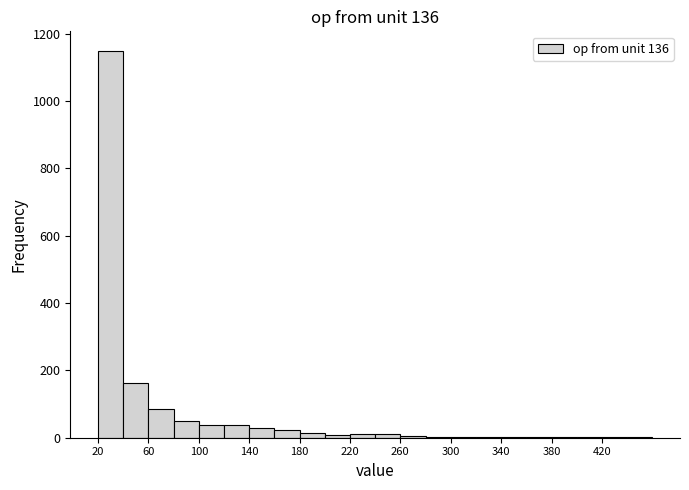

Reading left to right, list every bar in this chart as the range it spans on the x-axis followed by its height. Neither the bar edges nor the heights are printed on the chart, so give them approximately, as read against the axes.

20 to 40: 1160
40 to 60: 160
60 to 80: 80
80 to 100: 60
100 to 120: 40
120 to 140: 40
140 to 160: 20
160 to 180: 20
180 to 200: under 20
200 to 220: under 20
220 to 240: under 20
240 to 260: under 20
260 to 280: under 20
280 to 300: under 20
300 to 320: under 20
320 to 340: under 20
340 to 360: under 20
360 to 380: under 20
380 to 400: under 20
400 to 420: under 20
420 to 440: under 20
440 to 460: under 20